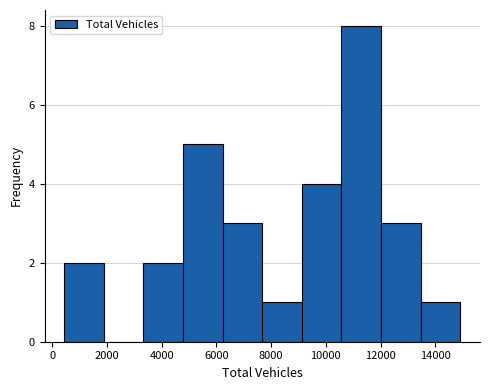

Reading left to right, transcribe this chart: for each bar, give the range it covers on the x-axis and its height. Neither the bar edges nor the heights are printed on the chart, so give them approximately, as read against the axes.

400 to 1800: 2
1800 to 3400: 0
3400 to 4800: 2
4800 to 6200: 5
6200 to 7600: 3
7600 to 9200: 1
9200 to 10600: 4
10600 to 12000: 8
12000 to 13400: 3
13400 to 15000: 1